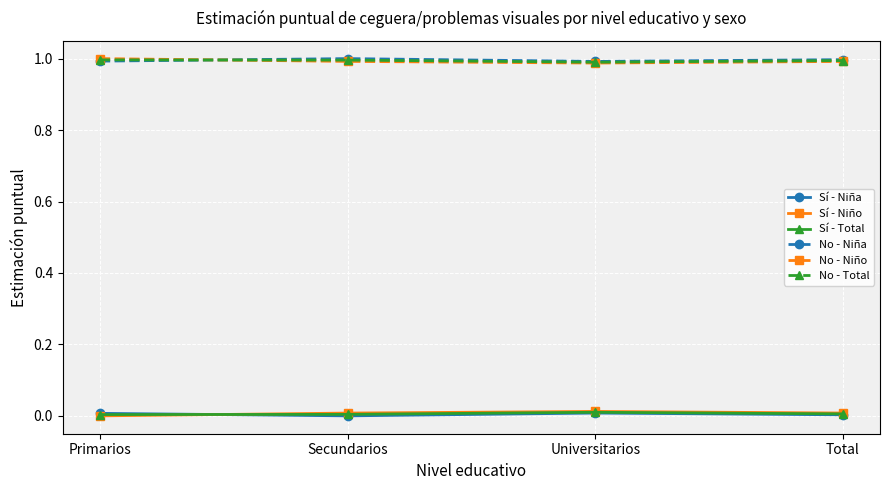

True or false: No - Niña and Sí - Niña cross at least once.

False